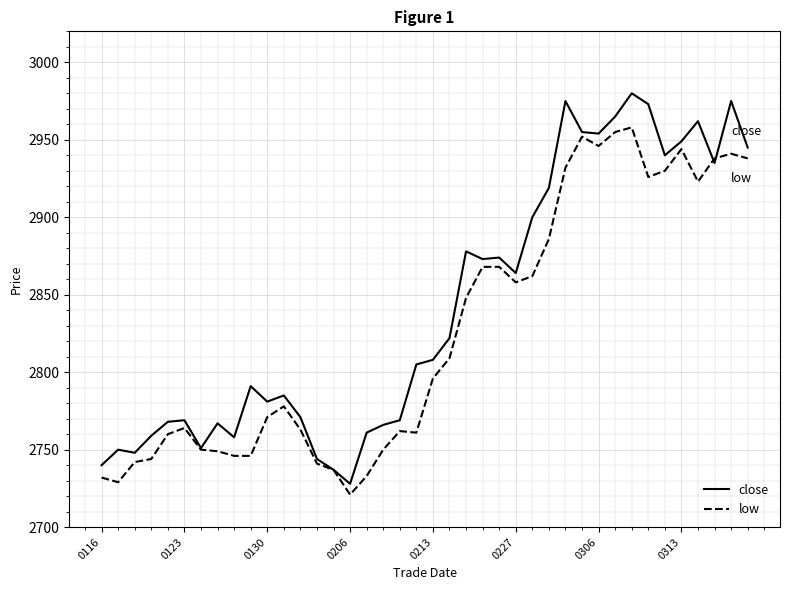

In close, how many points are higher than both neighbors (excluding endpoints)?

11